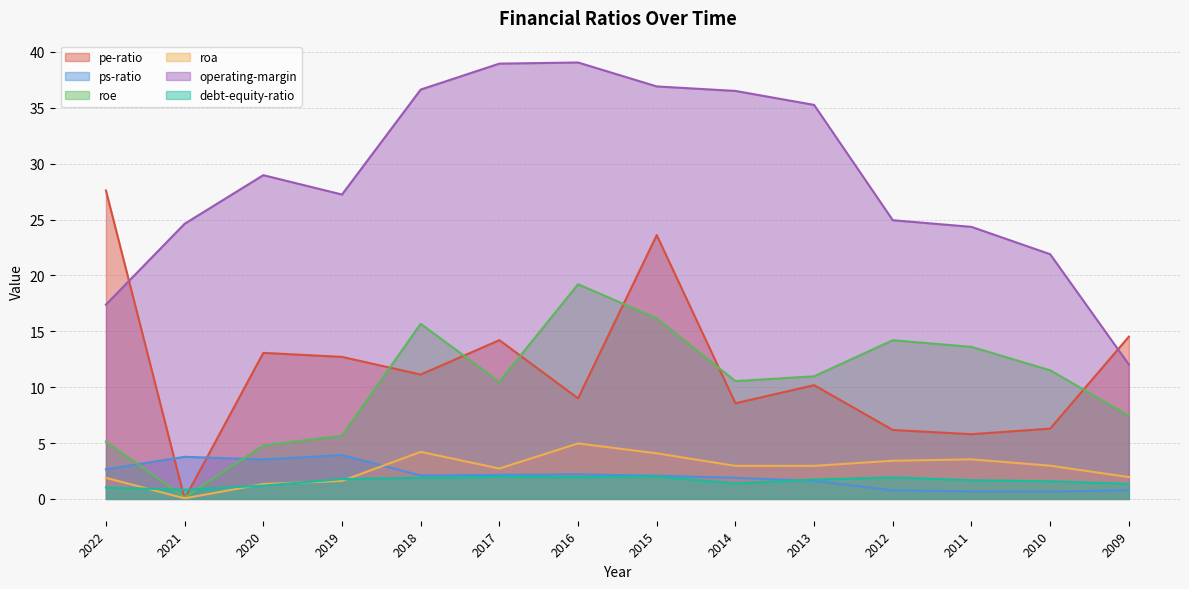

At which label does operating-margin reach its peak?

2016